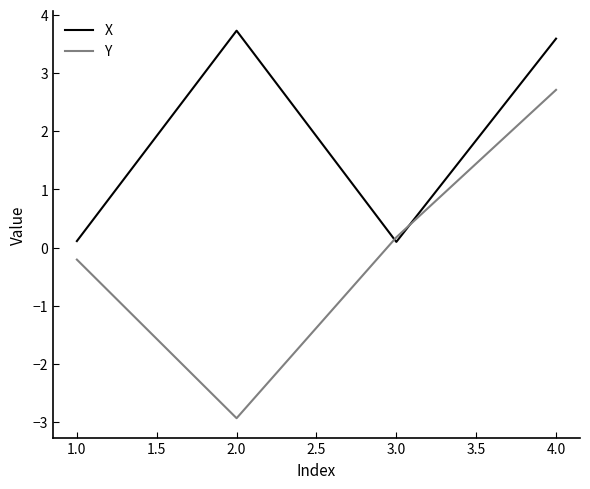

Does the chart display data point markers on the line(s)?

No